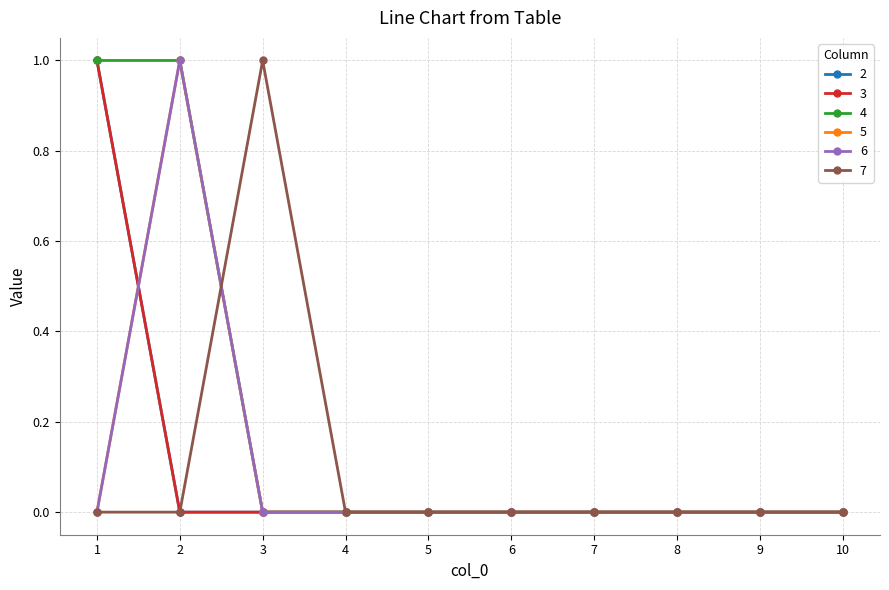

Is this an area chart (filled region under the line)?

No